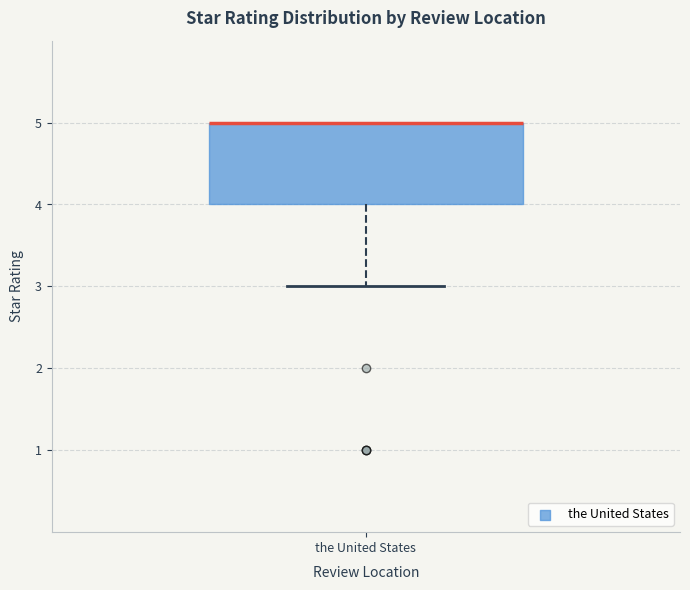

Read this box plot against the y-axis: the position of the median line, the range covered by the box, and the ends of both whiskers. The values are not printed on the chart, so give them approximately, as read against the axis.

median 5 (drawn on the box's upper edge), box 4 to 5, whiskers 3 to 5